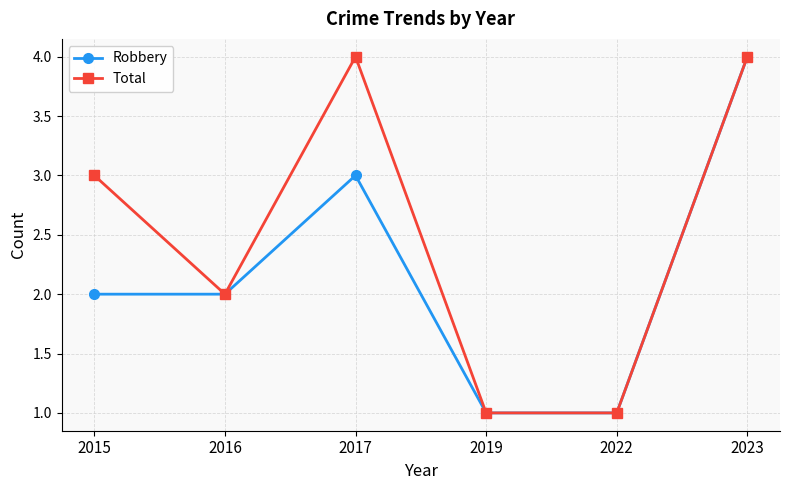

At which category does Robbery reach its first local peak?

2017